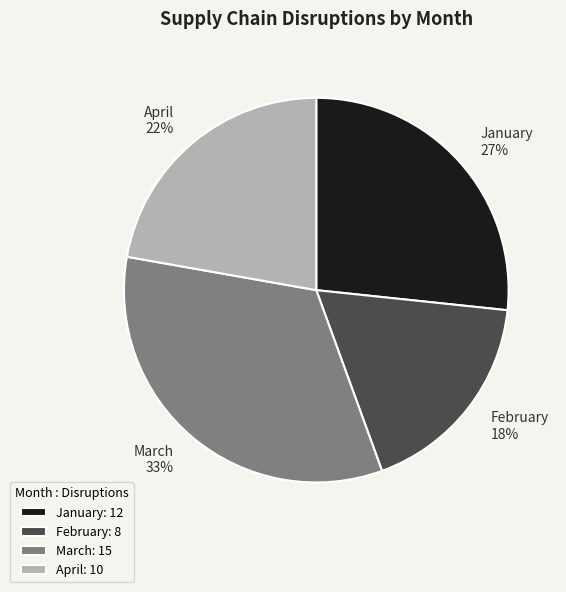

Is there any slice that represents more than half of the pie?

No